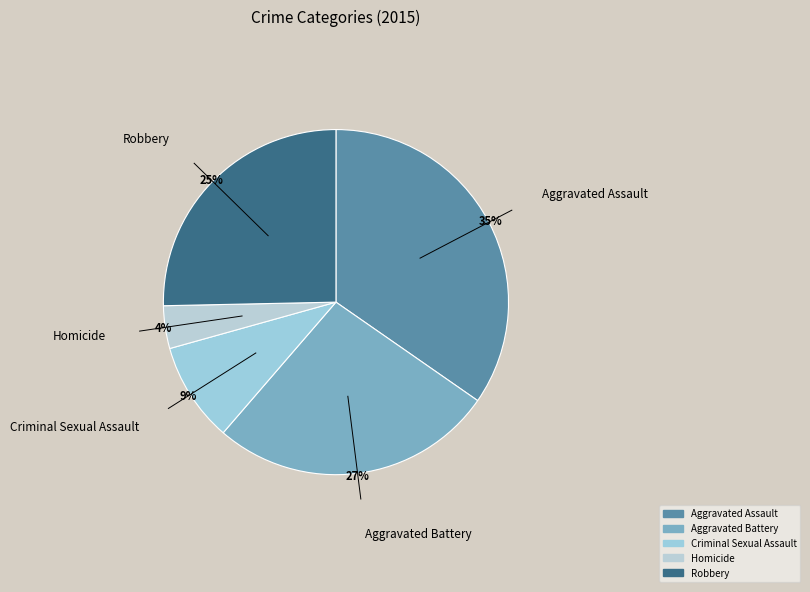

True or false: Robbery accounts for 25% of the total.

True